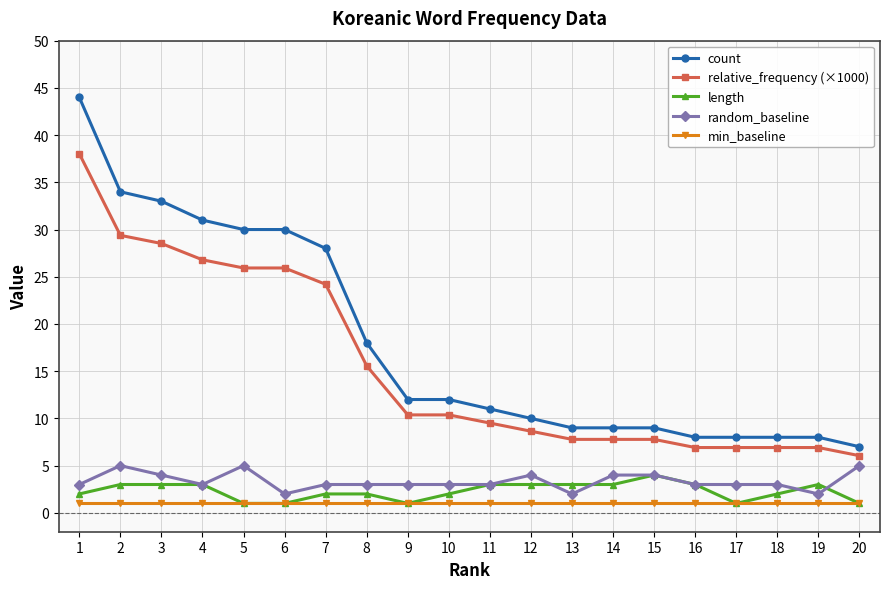

At how many categories does at least one series exceed 4?

20